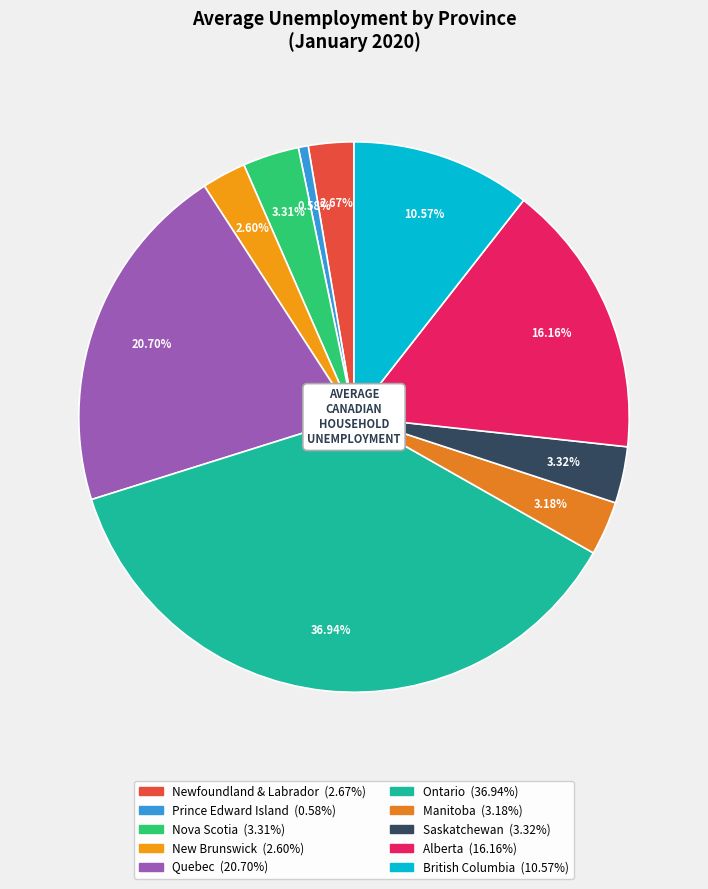

Count the number of slices in the pie.

10